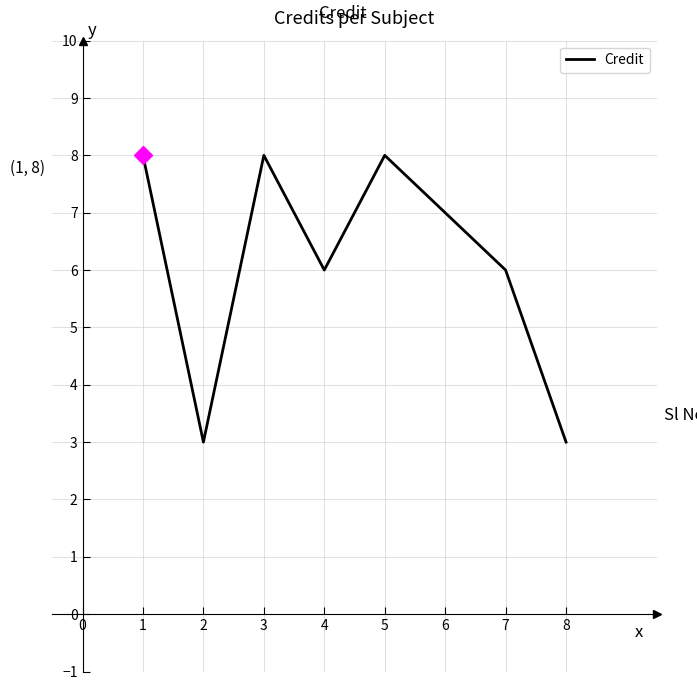

True or false: the data shows 7 at 6.

True